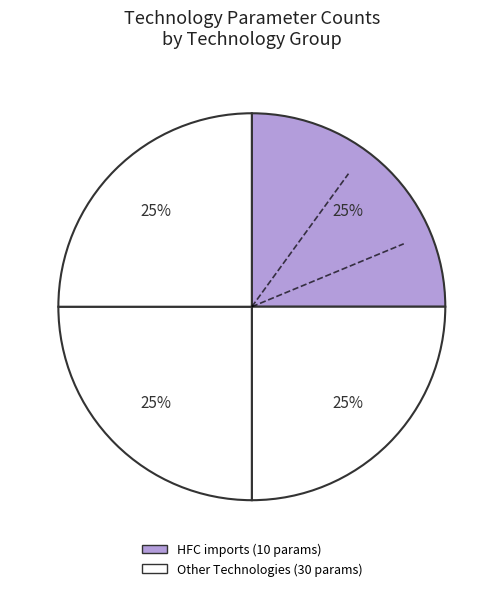

How many segments does this pie chart have?

4